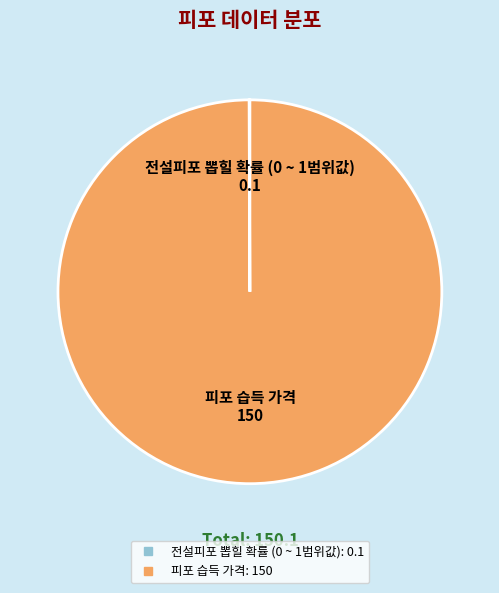

What is the largest slice in the pie chart?

피포 습득 가격